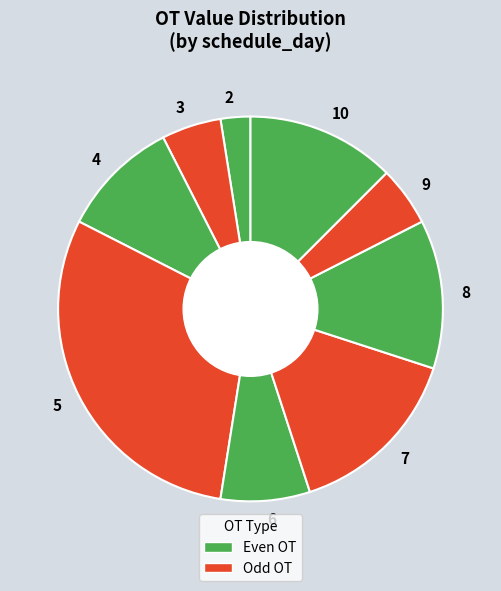

Do 5 and 8 together represent more than half of the pie?

No